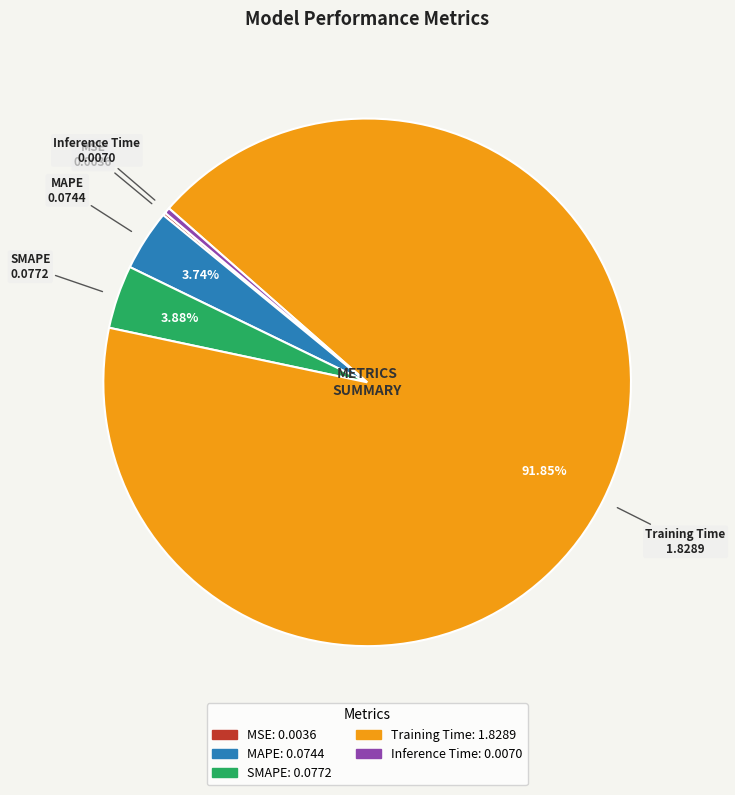

What is the largest slice in the pie chart?

Training Time